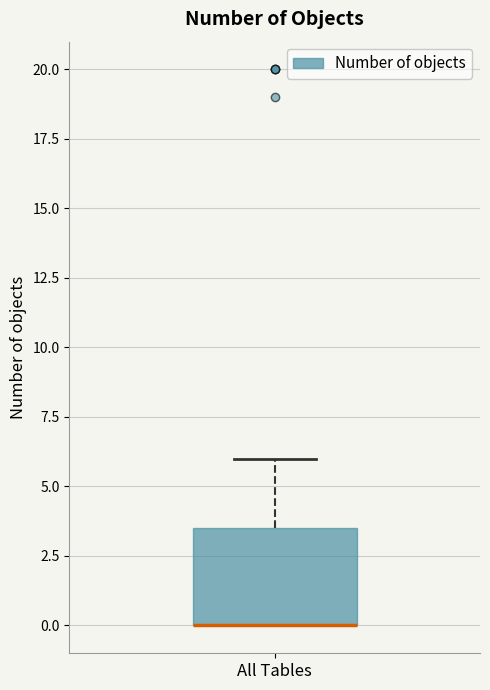

Read this box plot against the y-axis: the position of the median line, the range covered by the box, and the ends of both whiskers. The values are not printed on the chart, so give them approximately, as read against the axis.

median 0.0 (drawn on the box's lower edge), box 0.0 to 3.5, whiskers 0.0 to 6.0